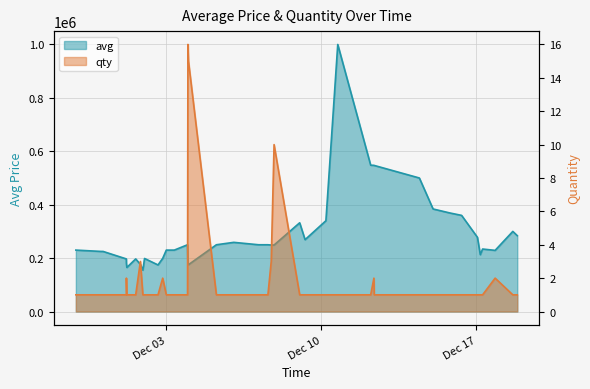

The qty series shows 1 at 26. True or false?

False